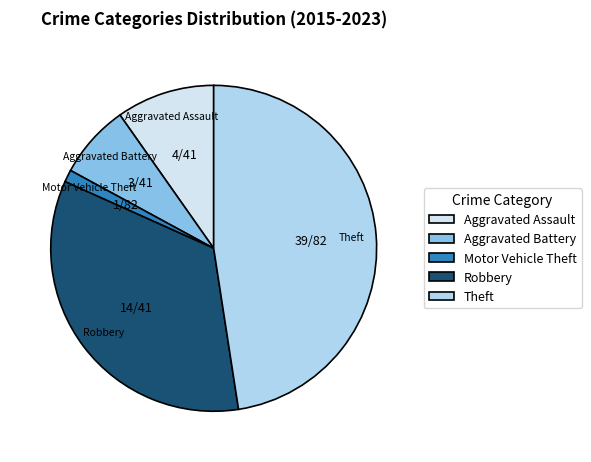

Is it true that Aggravated Assault is 1% of the pie?

False